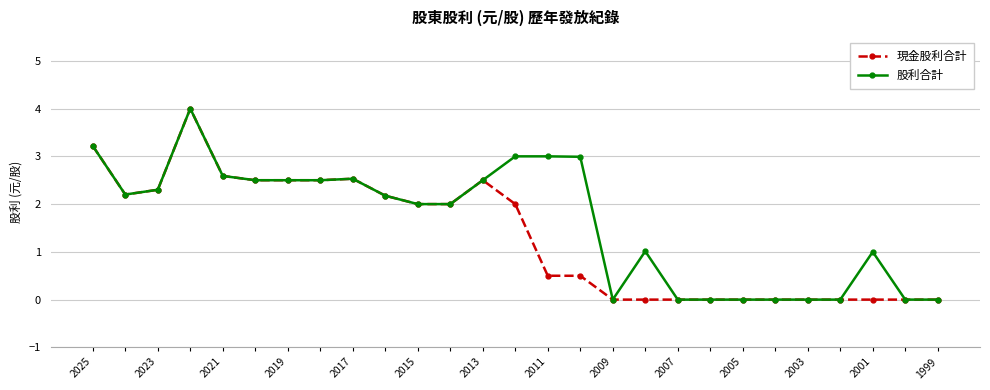

List the series in order of their overall mean, highest first.

股利合計, 現金股利合計